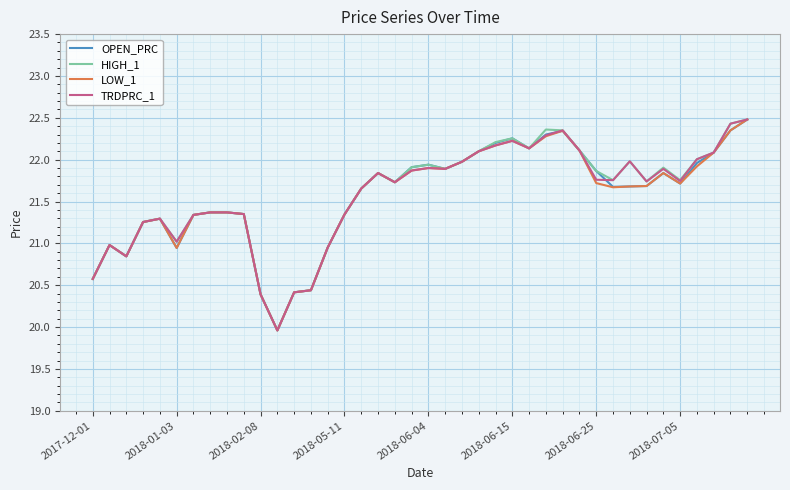

What is the highest value of the HIGH_1 series?

22.5